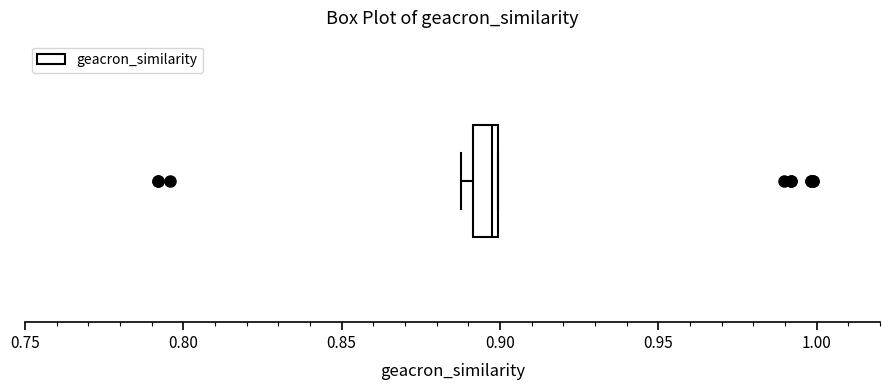

Where is the right edge of the box on the x-axis? The values are not printed on the chart, so give them approximately, as read against the axis.

0.90